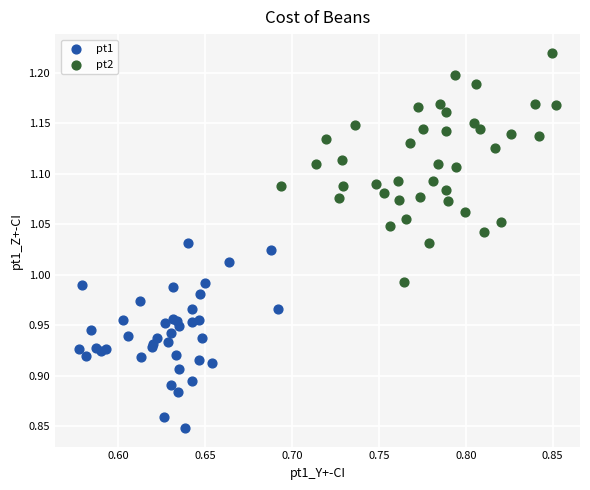

Which series has the largest Y range (max minus min)?

pt2